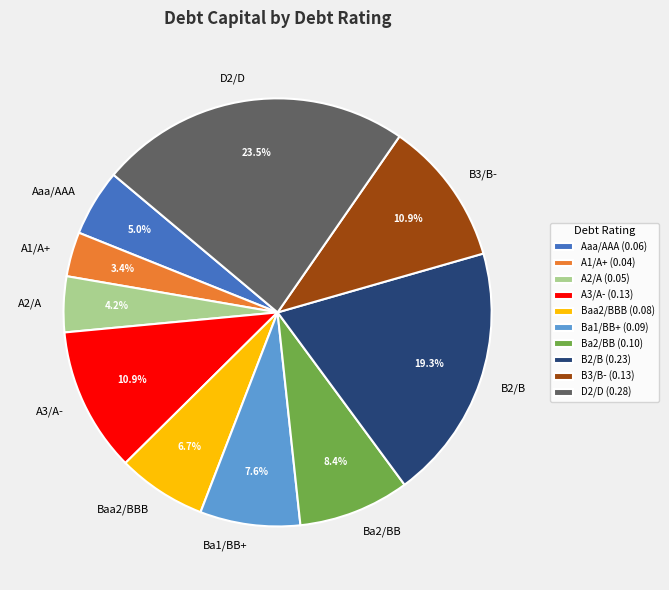

To the nearest percent, what is the combined percentage of Ba2/BB and Aaa/AAA?

13%